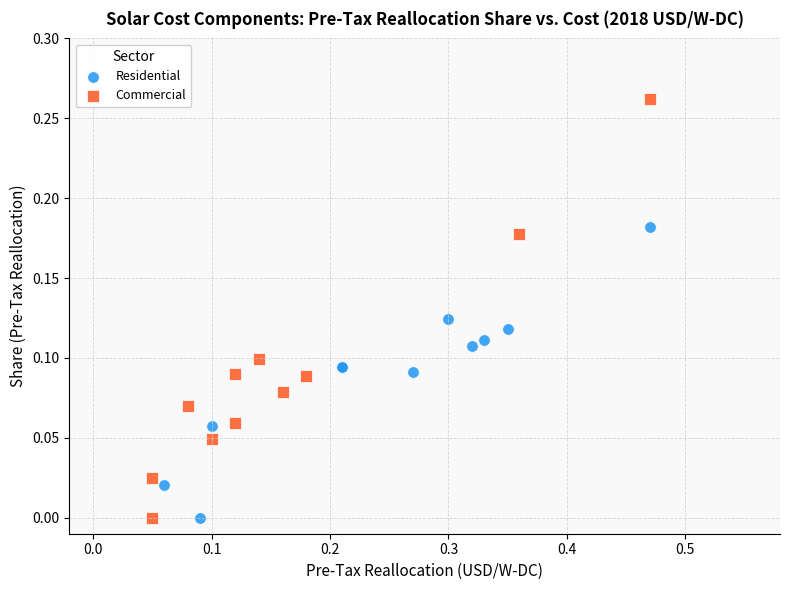

What are all the series names shown in the legend?

Residential, Commercial